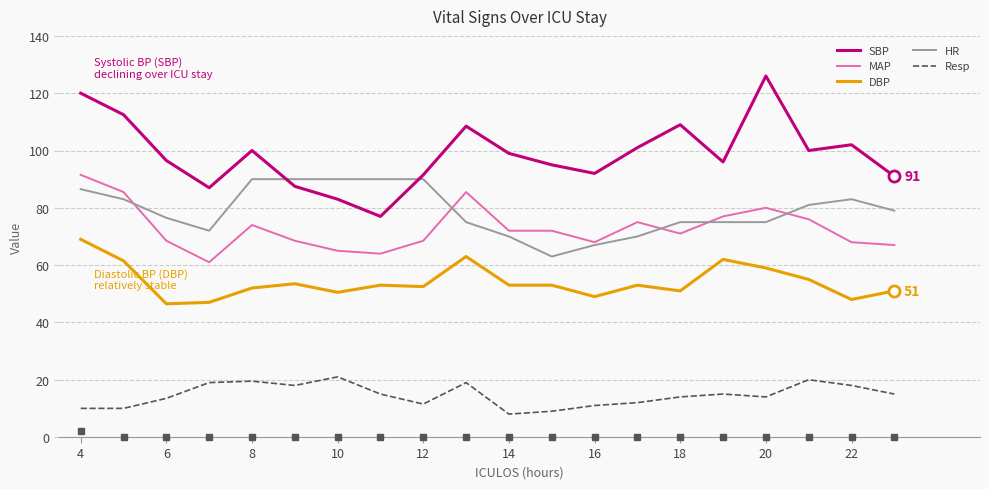

True or false: DBP and SBP intersect in this chart.

False